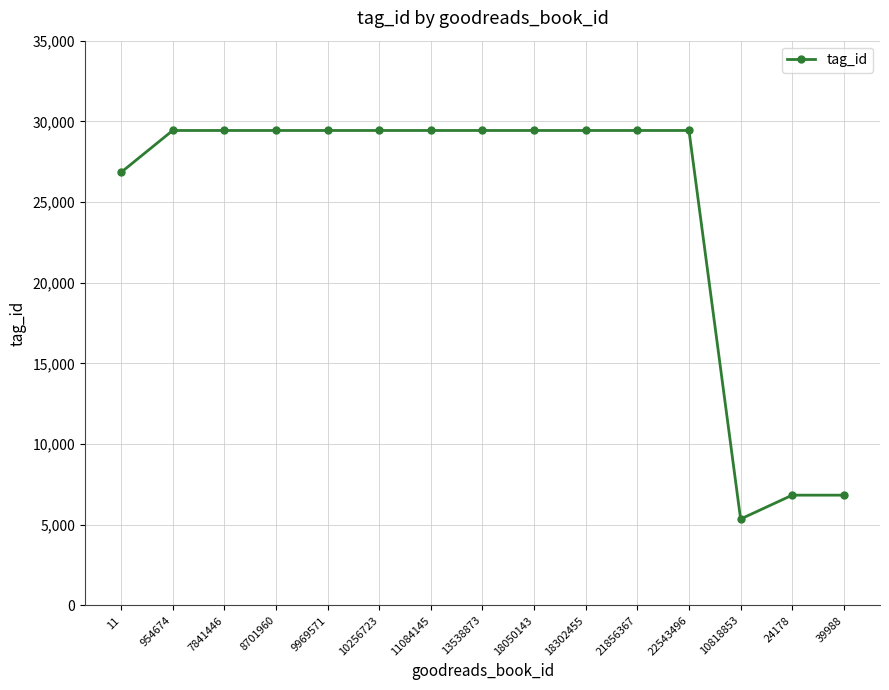

Approximately how many times larger is the value at 10818853 compared to 18302455?

0.2